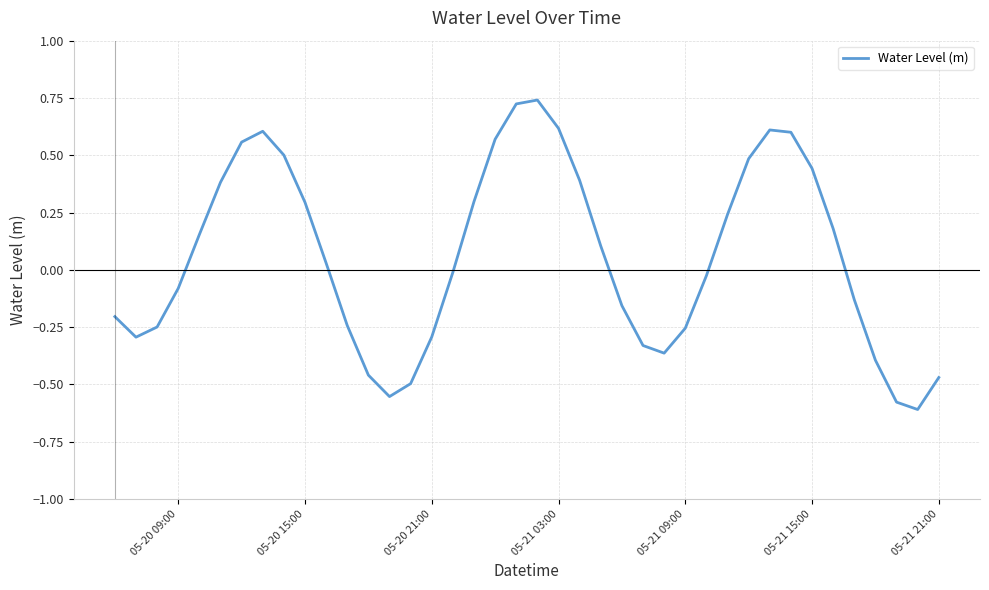

What is the difference between the maximum and minimum values?

1.4